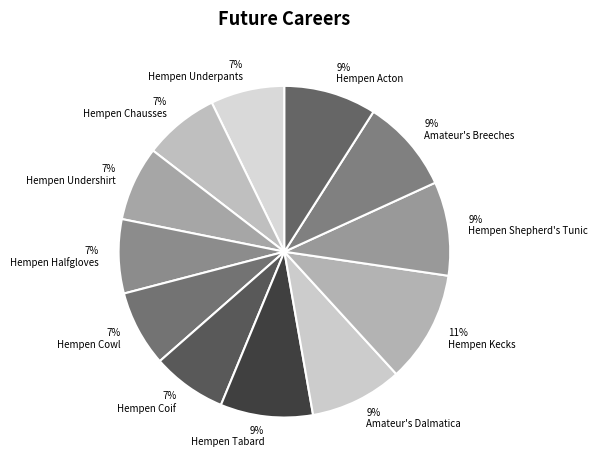

Is there a majority slice in this chart?

No